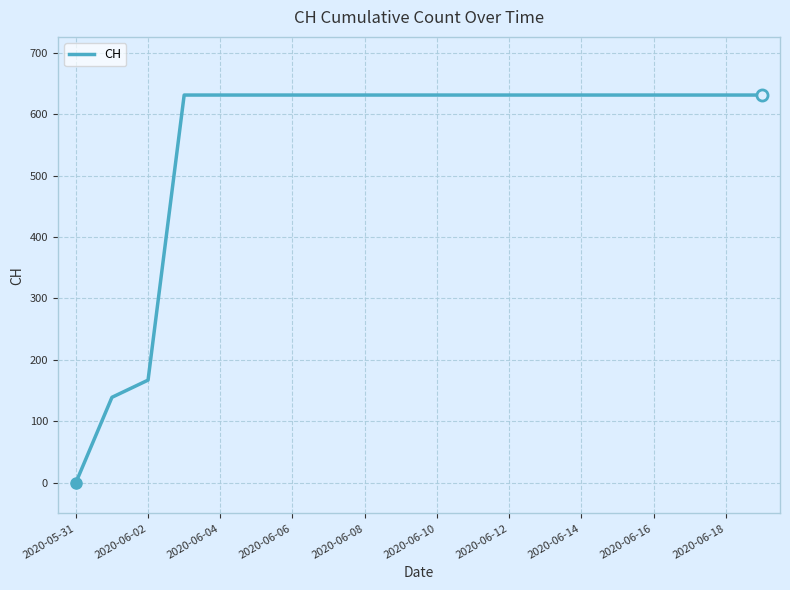

What is the greatest value displayed?

631